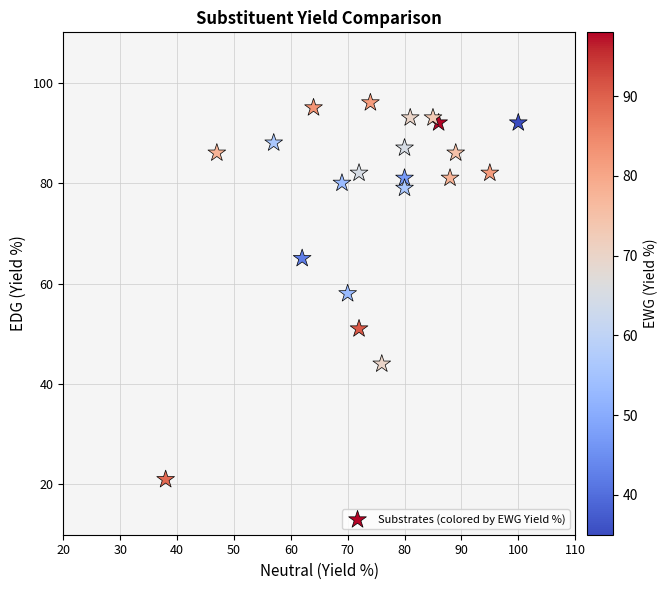

What is the range of Y values (max minus min)?

75